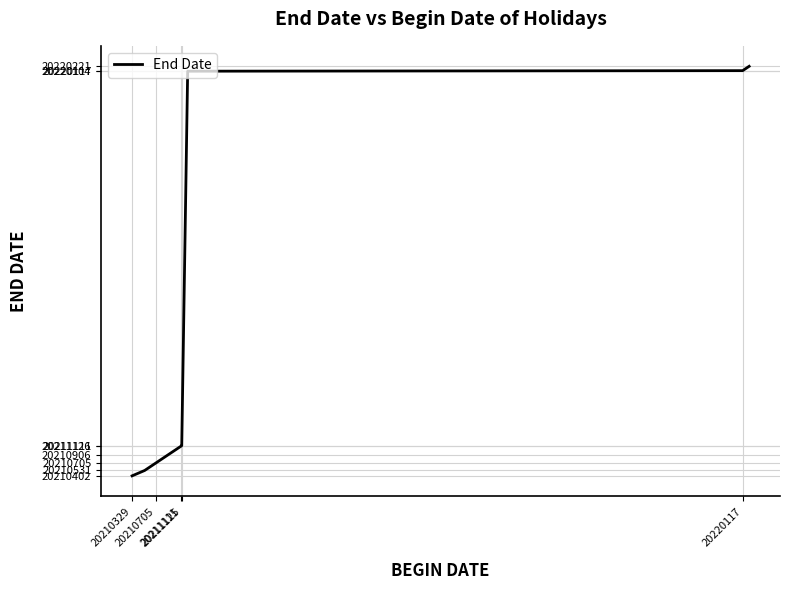

What is the difference between the maximum and minimum values?

9819